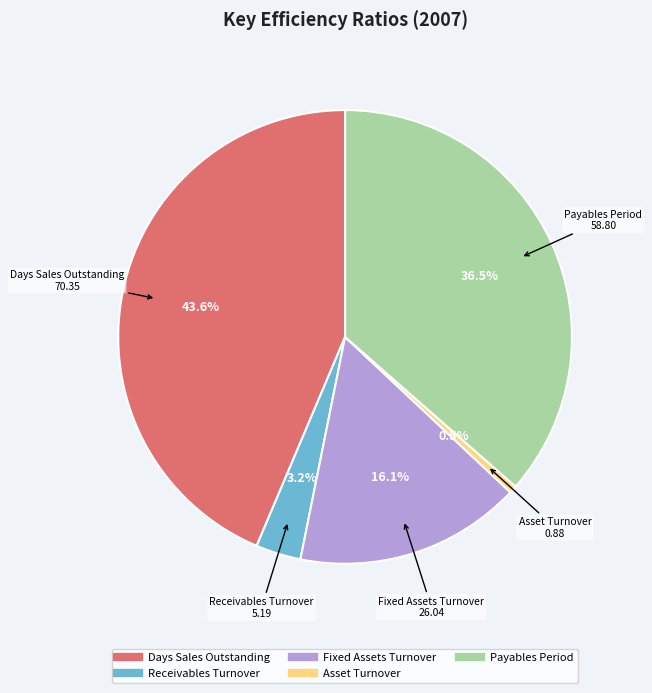

Approximately how many times larger is the value at Receivables Turnover compared to Days Sales Outstanding?

0.1